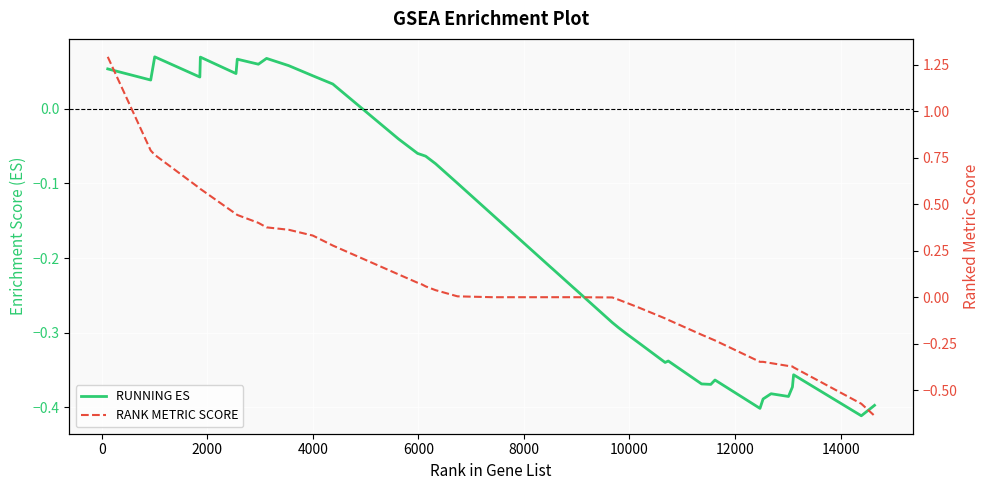

True or false: RANK METRIC SCORE and RUNNING ES intersect in this chart.

True